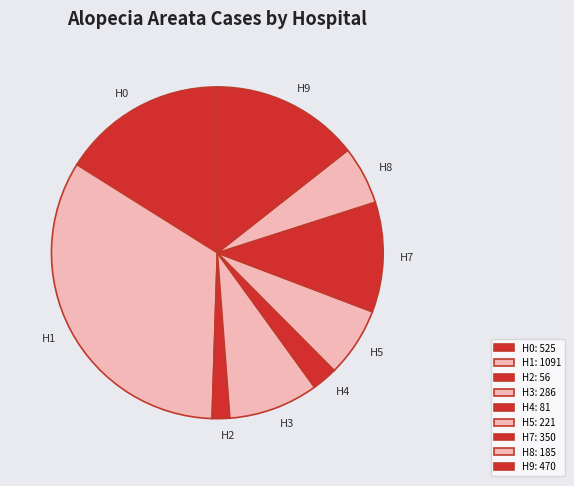

What is the ratio of the value at H9 to the value at H4?

5.8